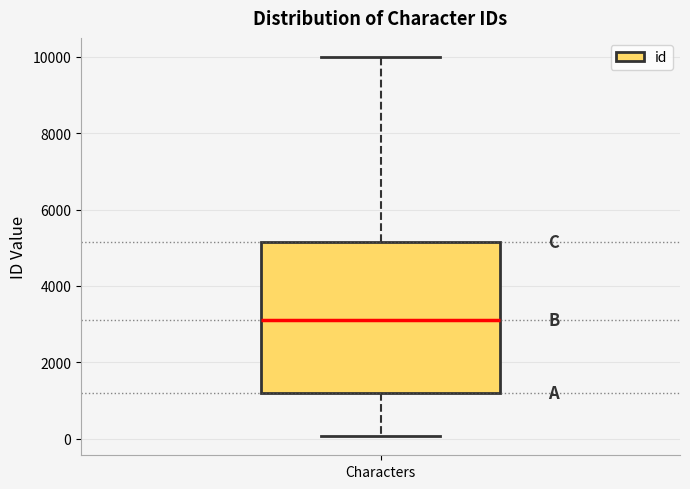

Where is the lower edge of the box for Characters on the y-axis? The values are not printed on the chart, so give them approximately, as read against the axis.

1200